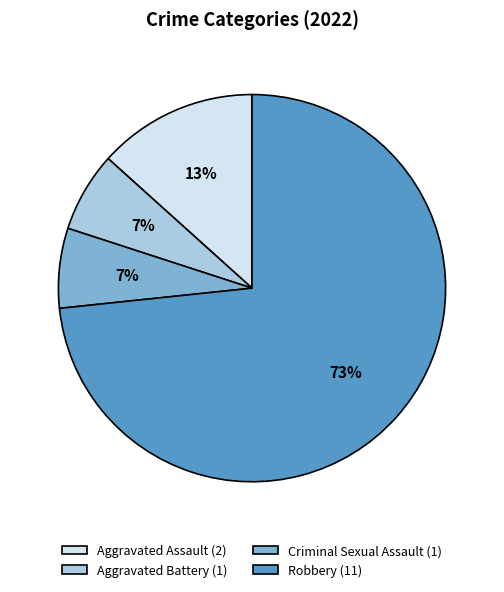

What is the largest slice in the pie chart?

Robbery